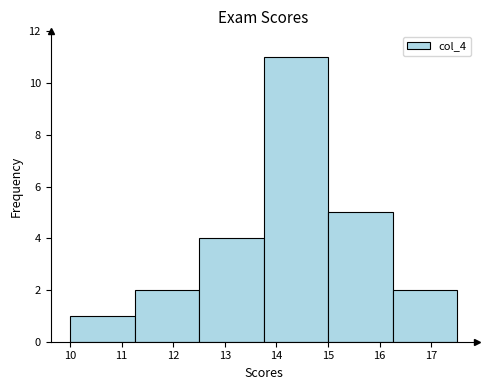

Over which range of the x-axis is the bar tallest?

13.75 to 15.00